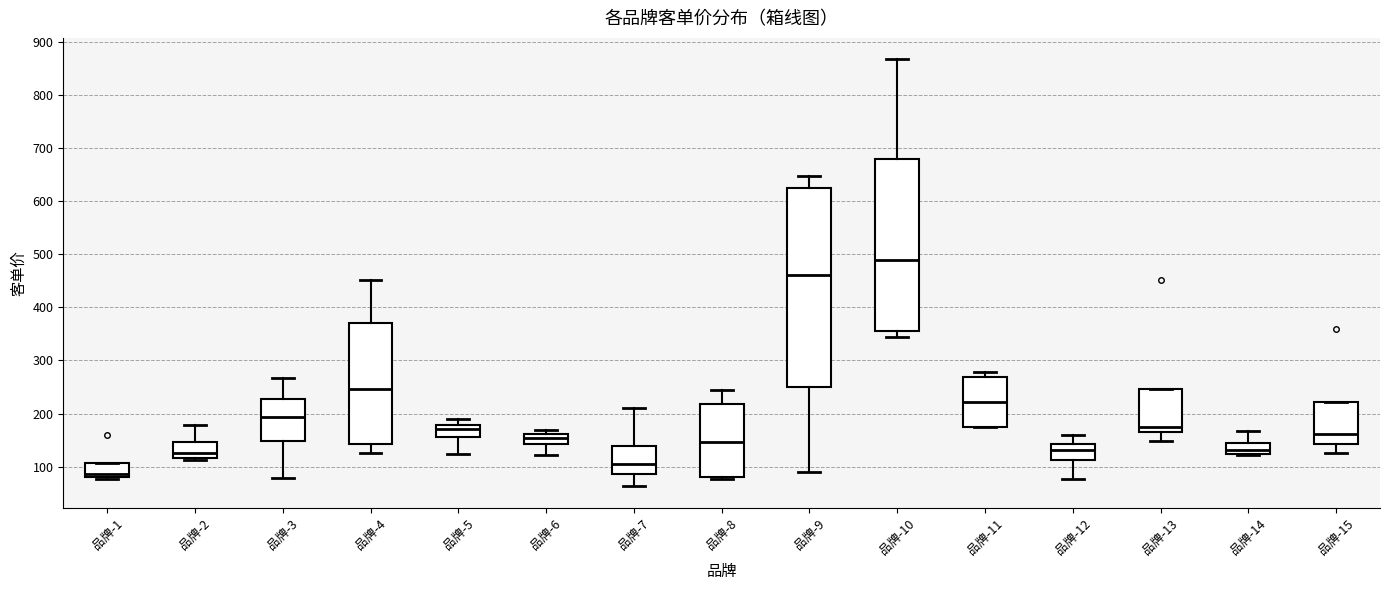

Reading left to right, read every box against the y-axis: the position of its median line, the range the box covers, and the ends of its whiskers. The values are not printed on the chart, so give them approximately, as read against the axis.

品牌-1: median 90, box 80 to 110, whiskers 80 (just below the box's lower edge) to 110
品牌-2: median 130, box 120 to 150, whiskers 110 to 180
品牌-3: median 190, box 150 to 230, whiskers 80 to 270
品牌-4: median 250, box 140 to 370, whiskers 130 to 450
品牌-5: median 170, box 160 to 180, whiskers 120 to 190
品牌-6: median 150, box 140 to 160, whiskers 120 to 170
品牌-7: median 100, box 90 to 140, whiskers 60 to 210
品牌-8: median 150, box 80 to 220, whiskers 80 (just below the box's lower edge) to 240
品牌-9: median 460, box 250 to 630, whiskers 90 to 650
品牌-10: median 490, box 360 to 680, whiskers 340 to 870
品牌-11: median 220, box 180 to 270, whiskers 170 to 280
品牌-12: median 130, box 110 to 140, whiskers 80 to 160
品牌-13: median 170, box 160 to 250, whiskers 150 to 250
品牌-14: median 130, box 120 to 140, whiskers 120 to 170
品牌-15: median 160, box 140 to 220, whiskers 130 to 220